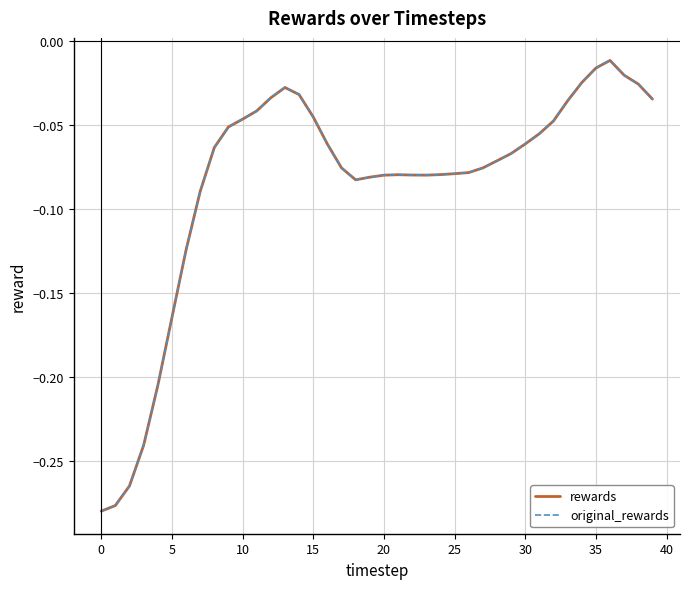

True or false: rewards and original_rewards cross at least once.

False